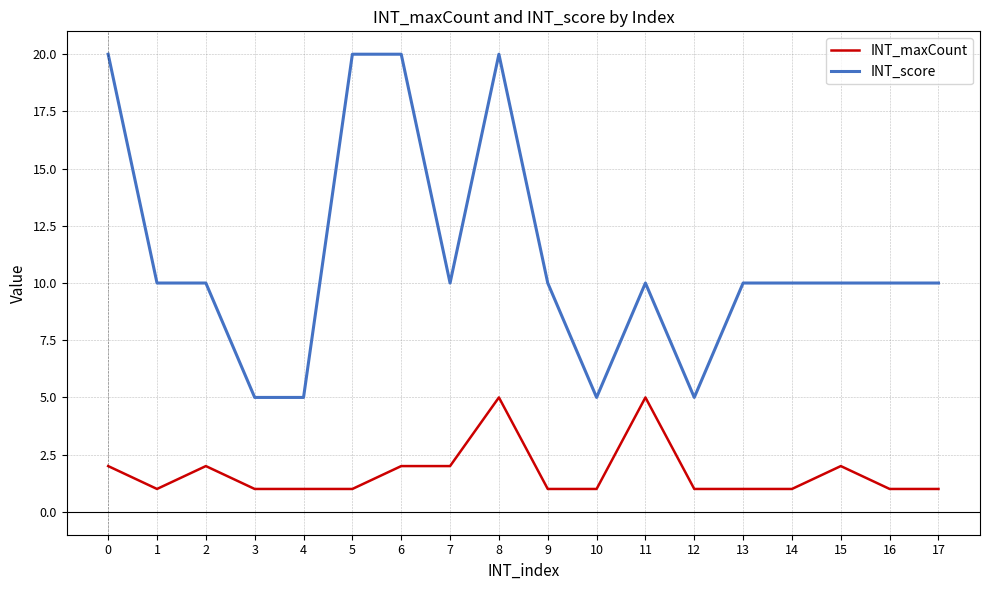

Rank the series by their average value, from highest to lowest.

INT_score, INT_maxCount